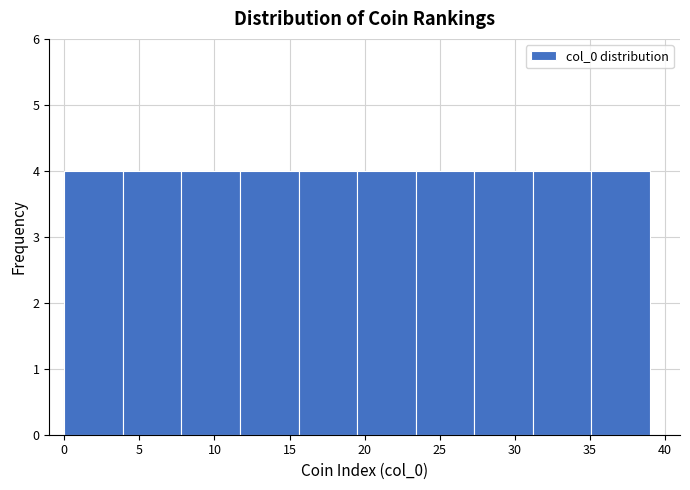

What is the height of the bar covering 7.8 to 11.7 on the x-axis? Neither the bar edges nor the heights are printed on the chart, so give them approximately, as read against the axes.

4